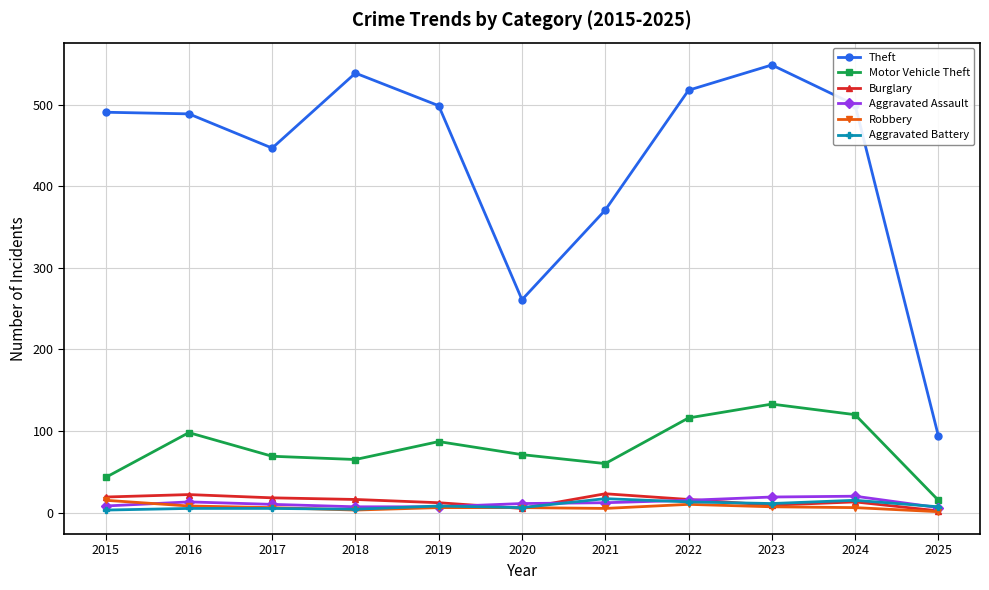

How many data points does each series have?

11